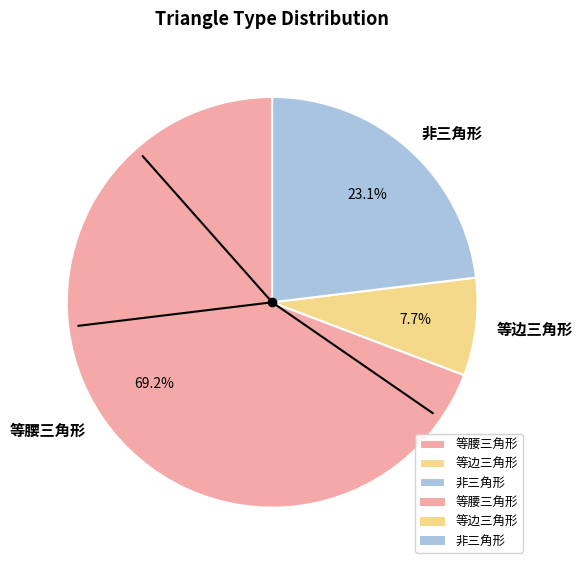

Which has a higher value, 等边三角形 or 非三角形?

非三角形